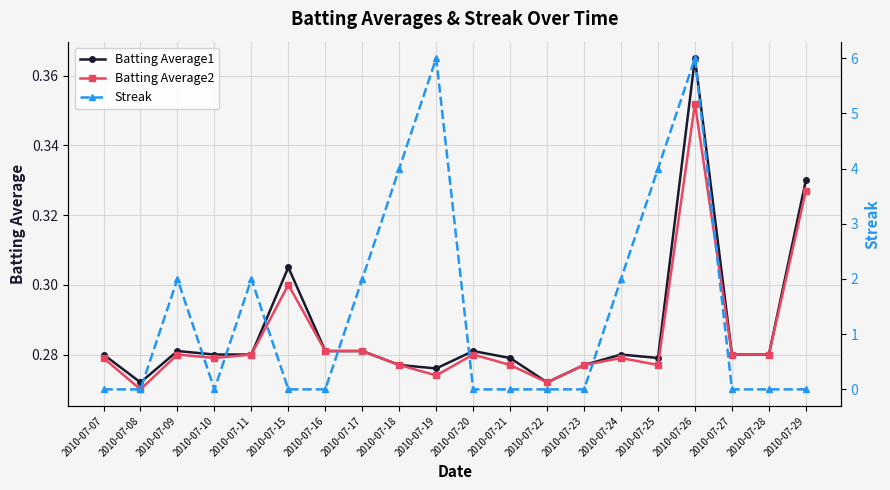

True or false: Batting Average1 has more than 0 interior local peaks.

True